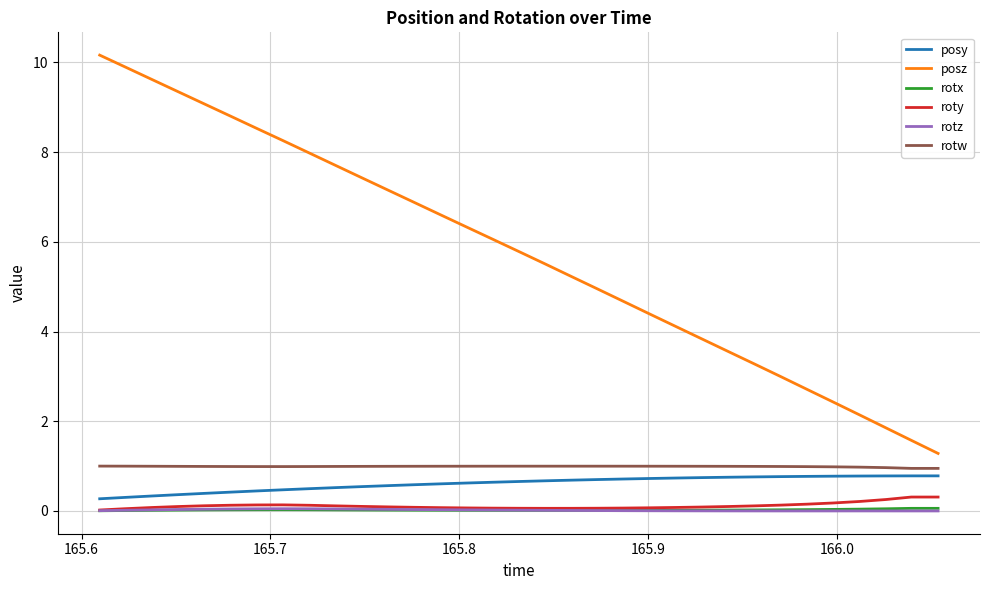

What is the sum of all rotx values?

0.8